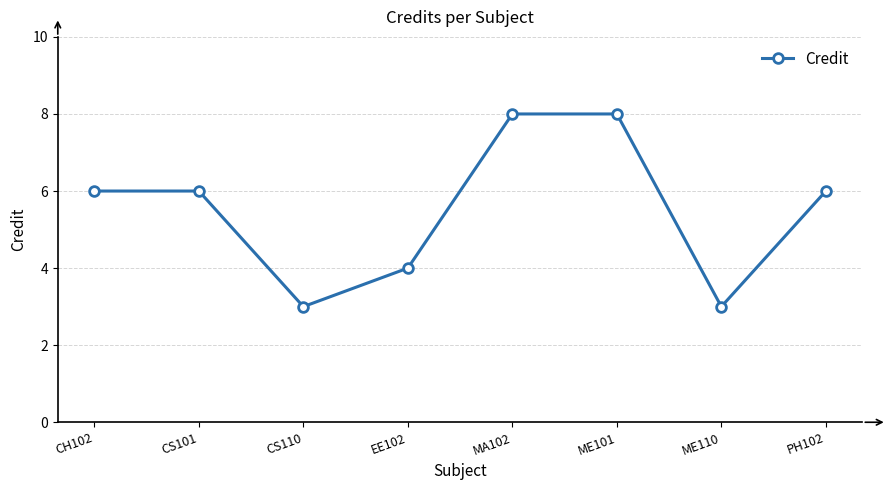

True or false: the data shows 8 at MA102.

True